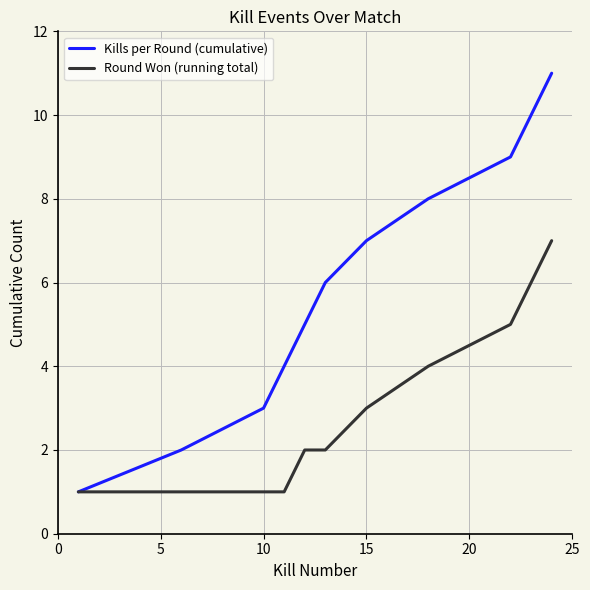

Which series has the largest range (max minus min)?

Kills per Round (cumulative)